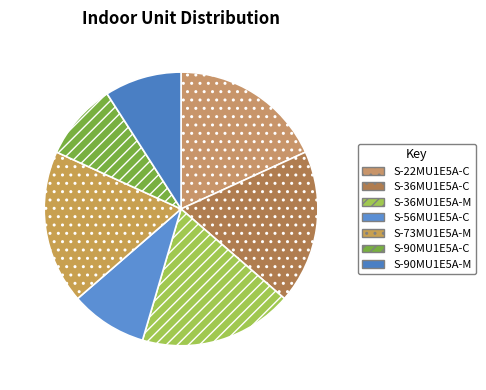

Rank the categories by value from lowest to highest.

S-56MU1E5A-C, S-90MU1E5A-C, S-90MU1E5A-M, S-22MU1E5A-C, S-36MU1E5A-C, S-36MU1E5A-M, S-73MU1E5A-M